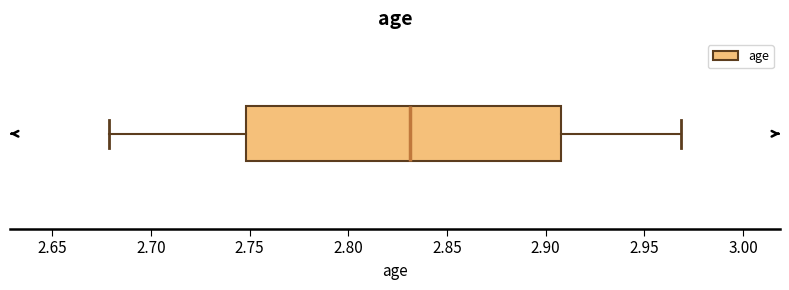

Where does the median line of the box sit on the x-axis? The values are not printed on the chart, so give them approximately, as read against the axis.

2.83